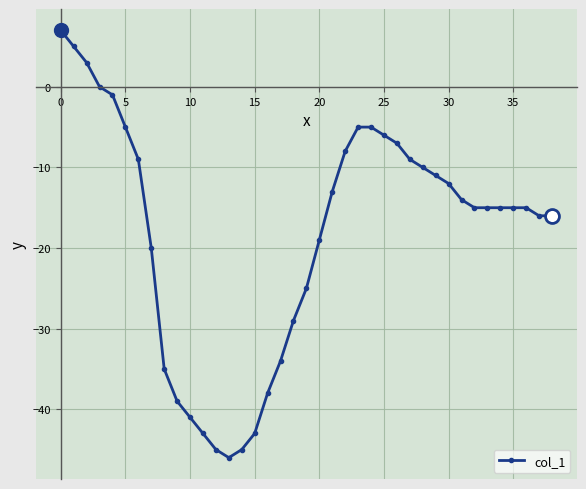

What is the smallest value displayed?

-46